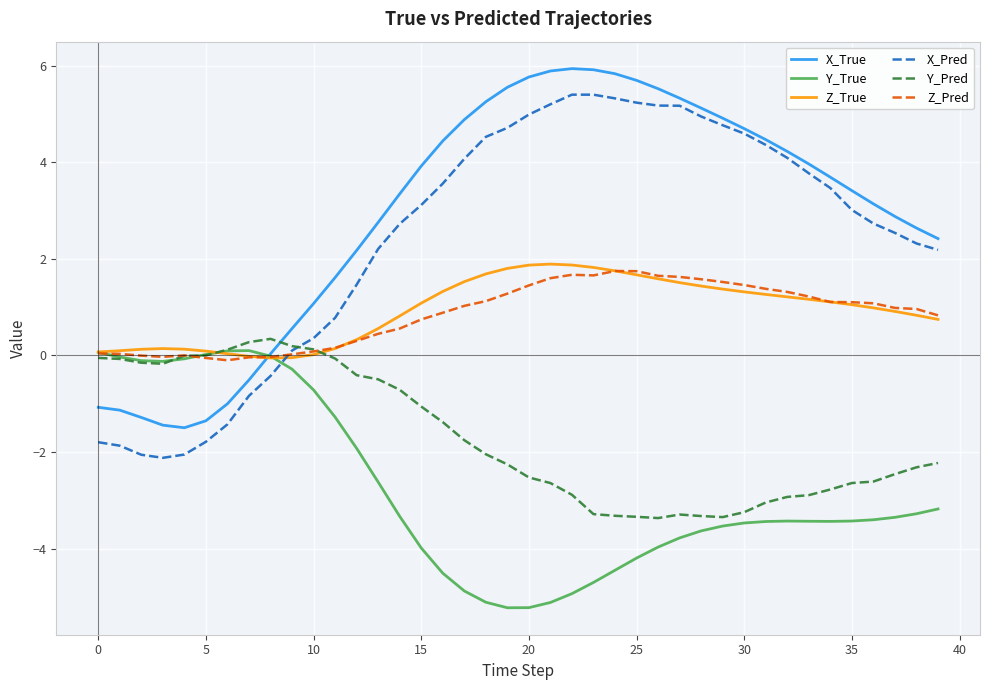

How many series are shown in this chart?

6